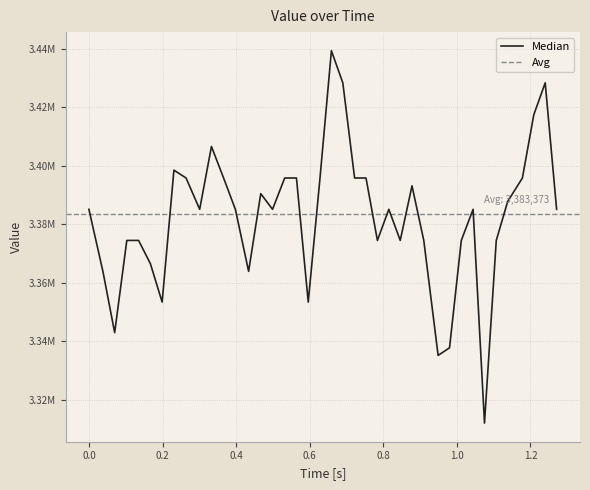

How many values are below 3385068?

16